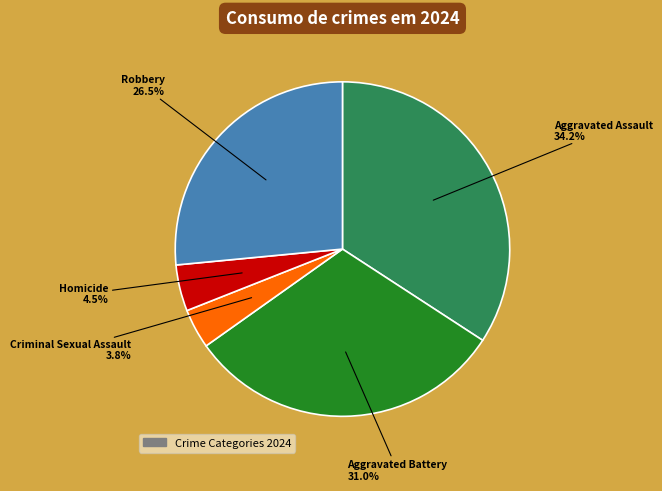

How many slices are in this pie chart?

5